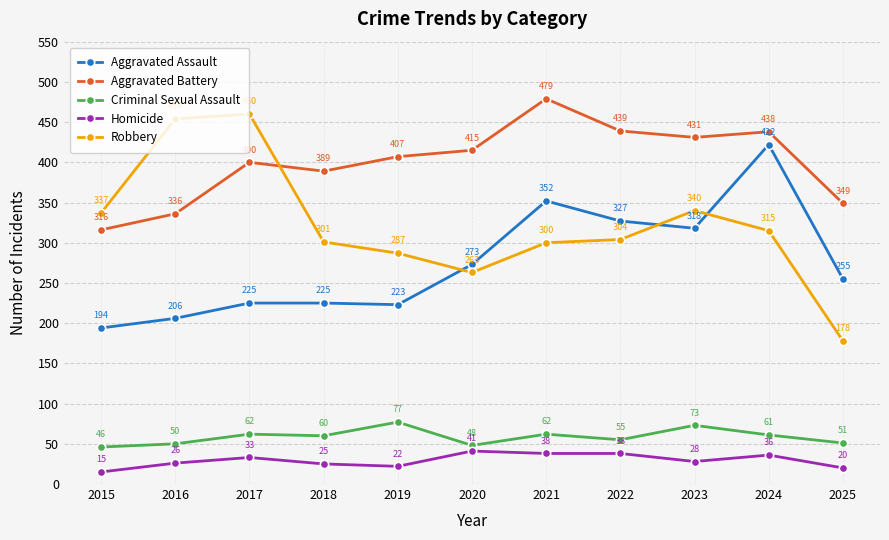

At which label does Aggravated Assault first exceed 255?

2020